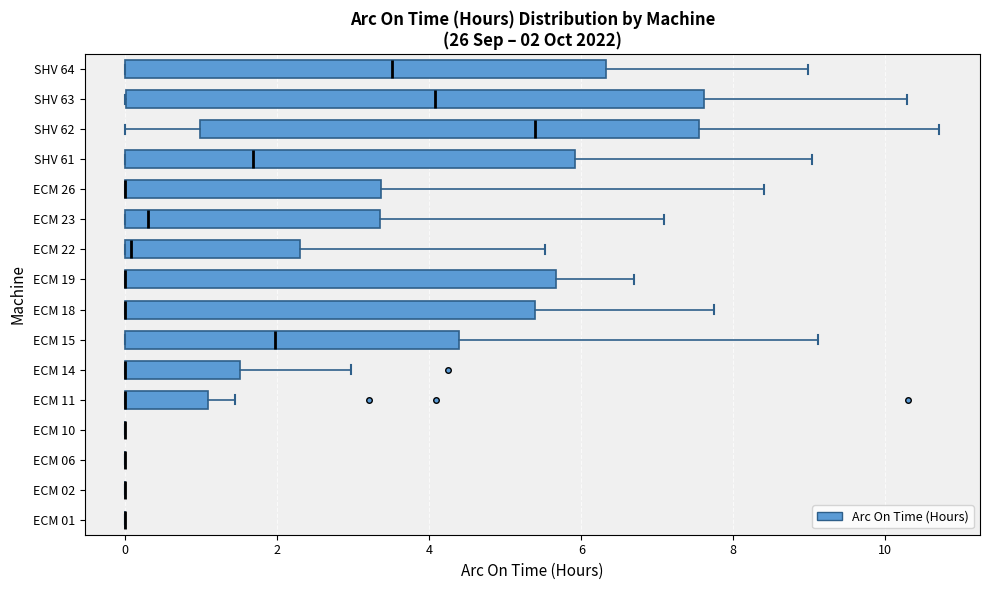

Comparing the boxes themselves (not the whiskers), which one is the widest?

SHV 63